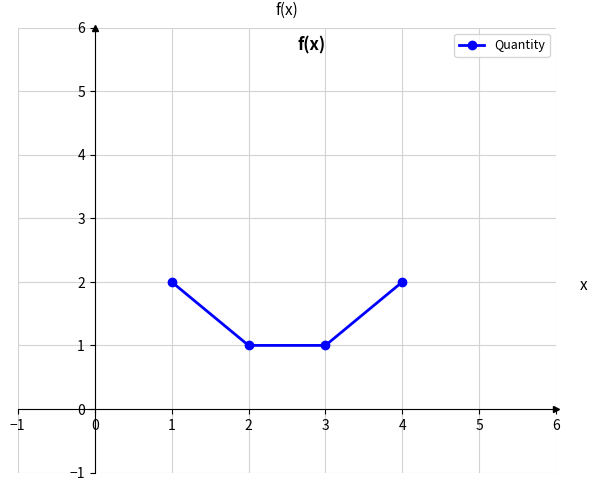

What is the greatest value displayed?

2